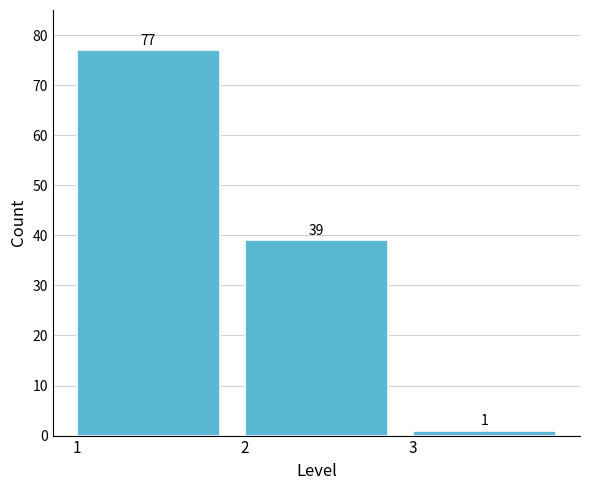

Which range on the x-axis has the tallest bar?

1 to 2